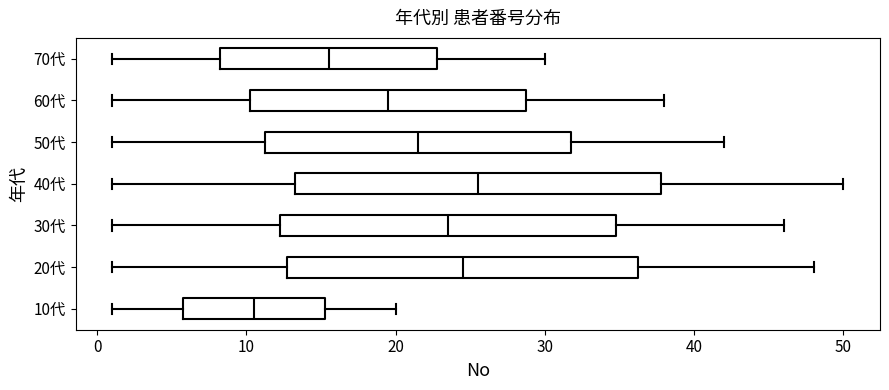

Reading bottom to top, transcribe this box plot: for each box, give where its median line is, the range the box spans, and where its two whiskers end, as read against the x-axis. The values are not printed on the chart, so give them approximately, as read against the axis.

10代: median 11, box 6 to 15, whiskers 1 to 20
20代: median 25, box 13 to 36, whiskers 1 to 48
30代: median 24, box 12 to 35, whiskers 1 to 46
40代: median 26, box 13 to 38, whiskers 1 to 50
50代: median 22, box 11 to 32, whiskers 1 to 42
60代: median 20, box 10 to 29, whiskers 1 to 38
70代: median 16, box 8 to 23, whiskers 1 to 30